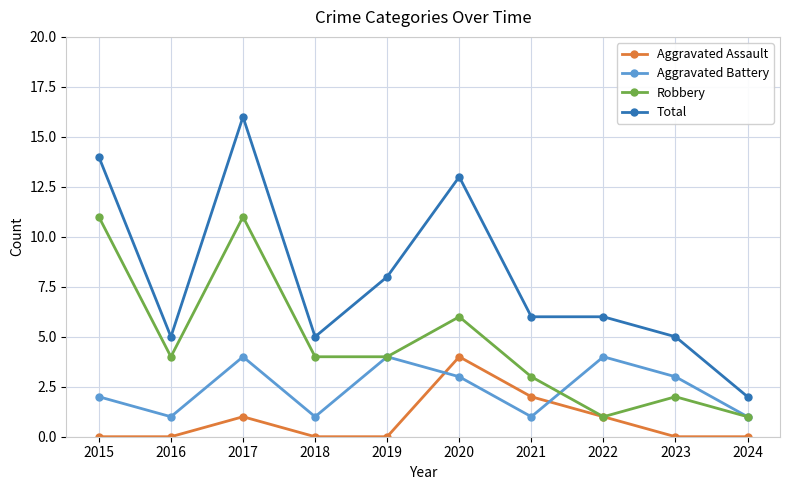

How many distinct data groups are displayed?

4